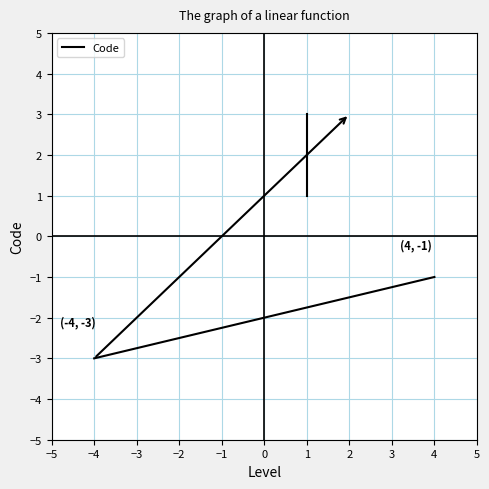

True or false: the data shows 1 at 1.

False